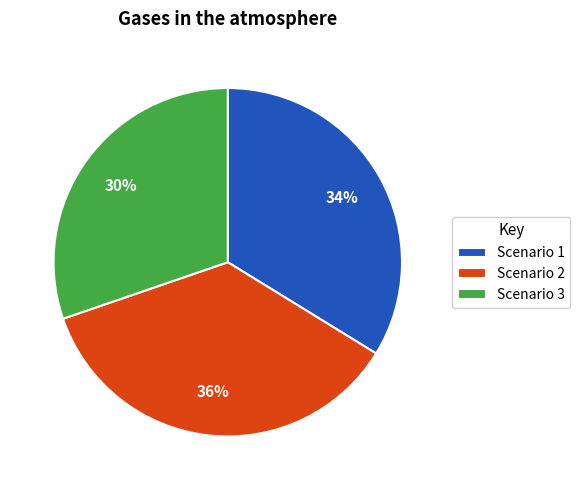

How many slices are in this pie chart?

3